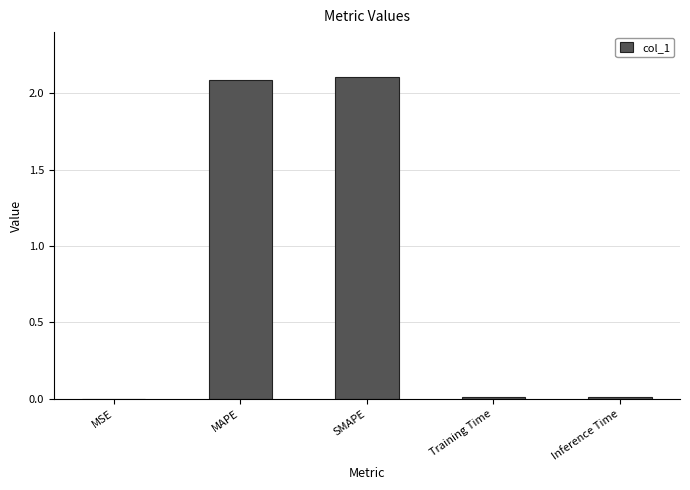

Does the chart contain stacked bars?

No